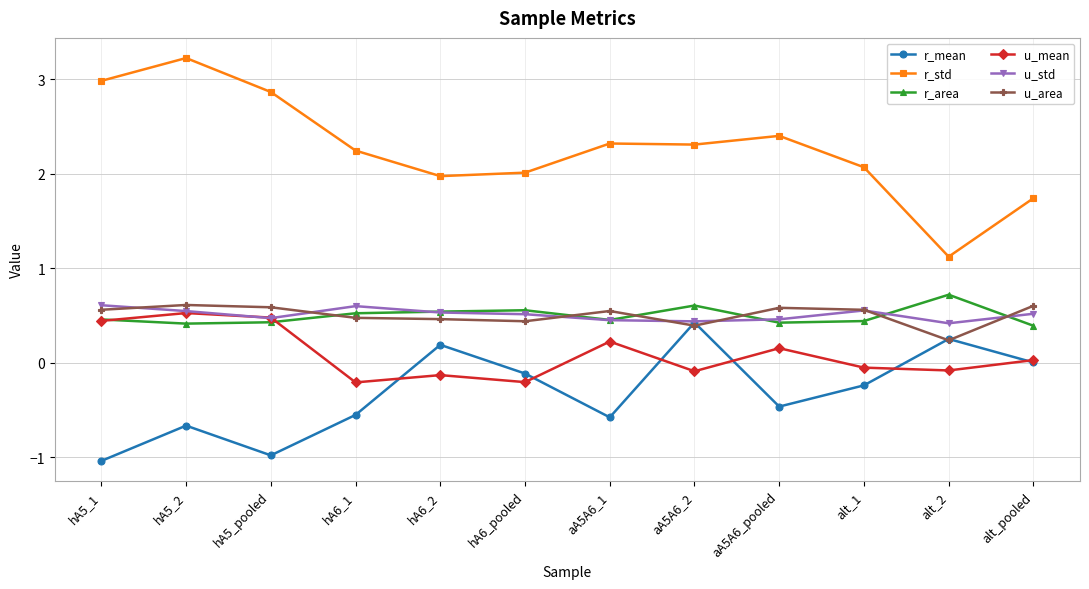

The value of u_area at aA5A6_1 is 0.9. True or false?

False